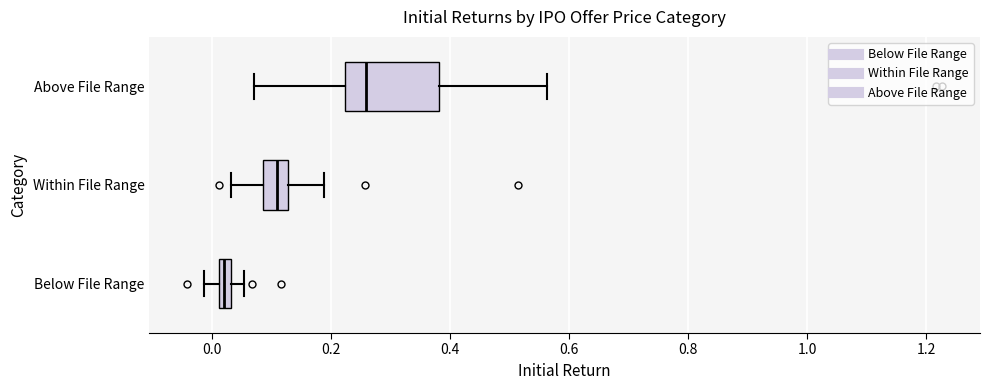

Which box has the furthest to the right median line?

Above File Range